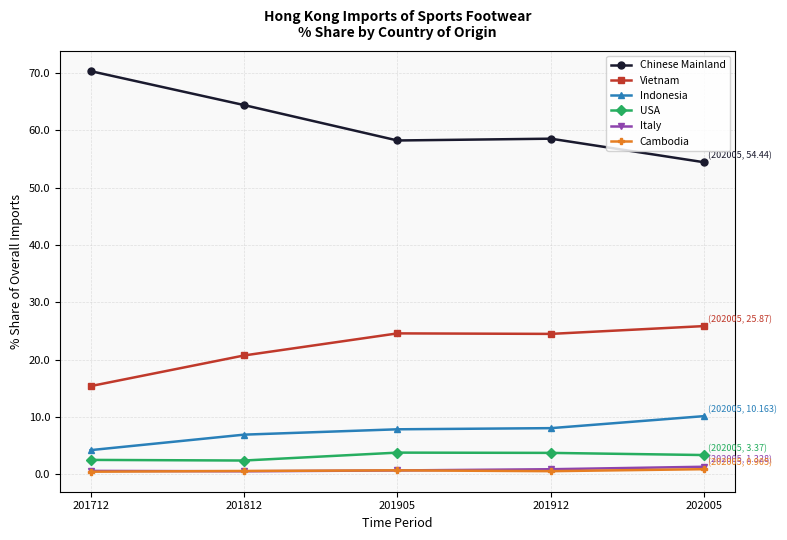

True or false: Chinese Mainland and USA cross at least once.

False